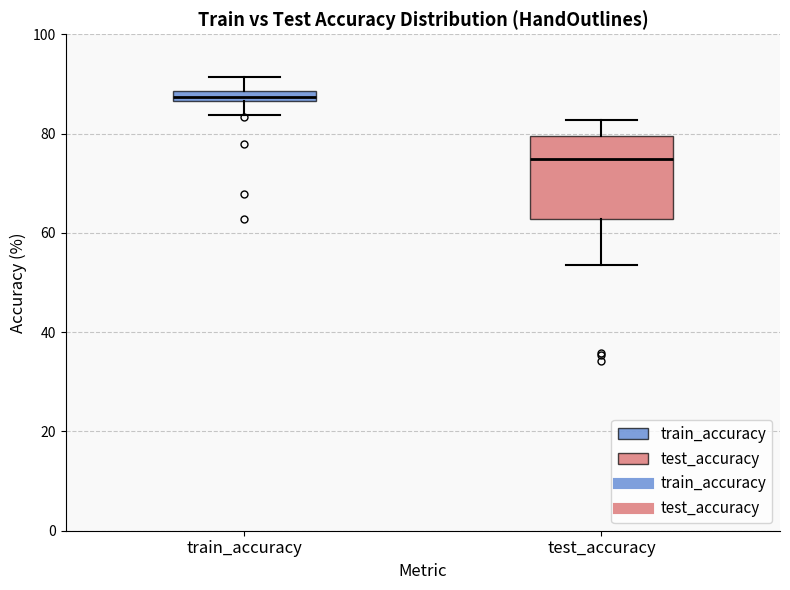

Which box is the tallest, from its lower edge to its upper edge?

test_accuracy